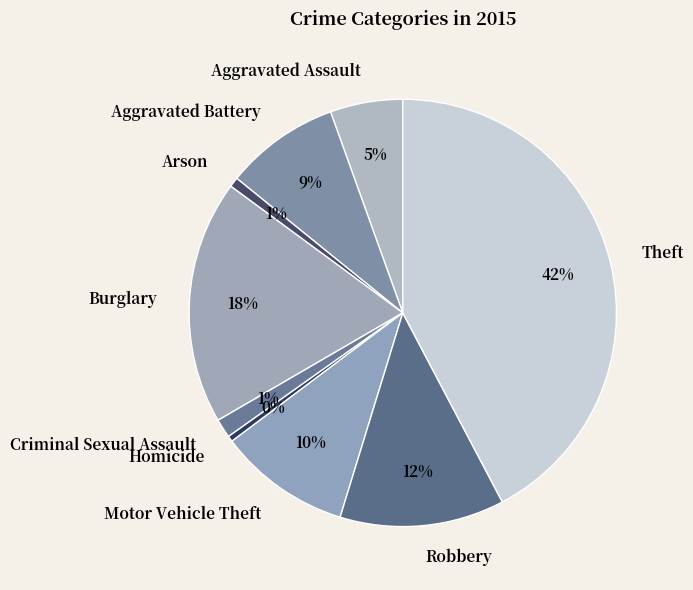

Is it true that Aggravated Assault is 18% of the pie?

False